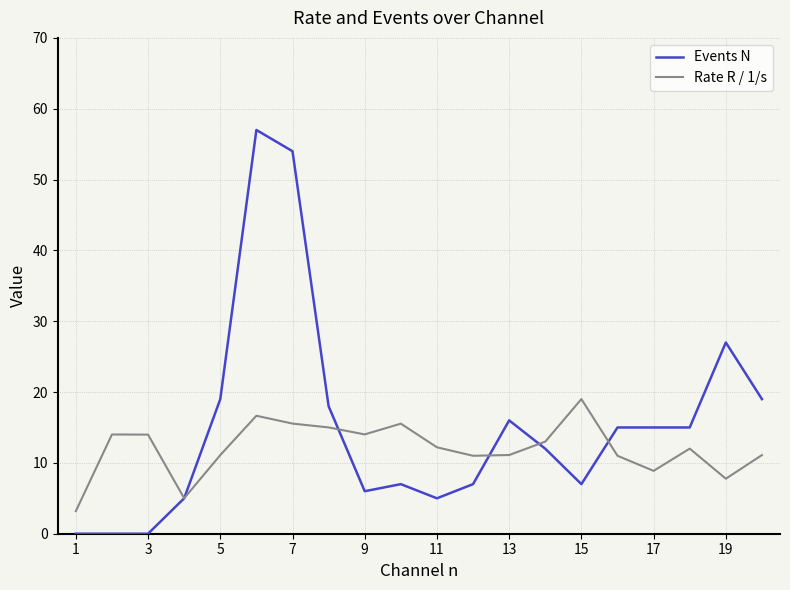

After their last crossing, which series has the higher values: Events N or Rate R / 1/s?

Events N